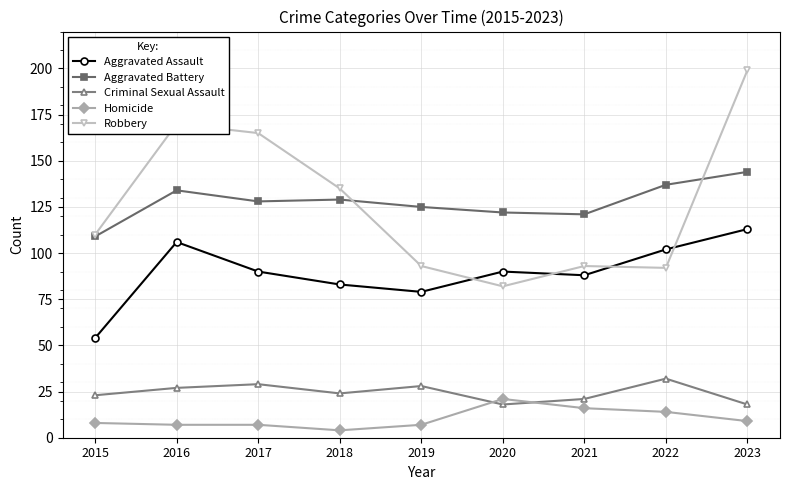

How many data points in Aggravated Assault are less than 90?

4